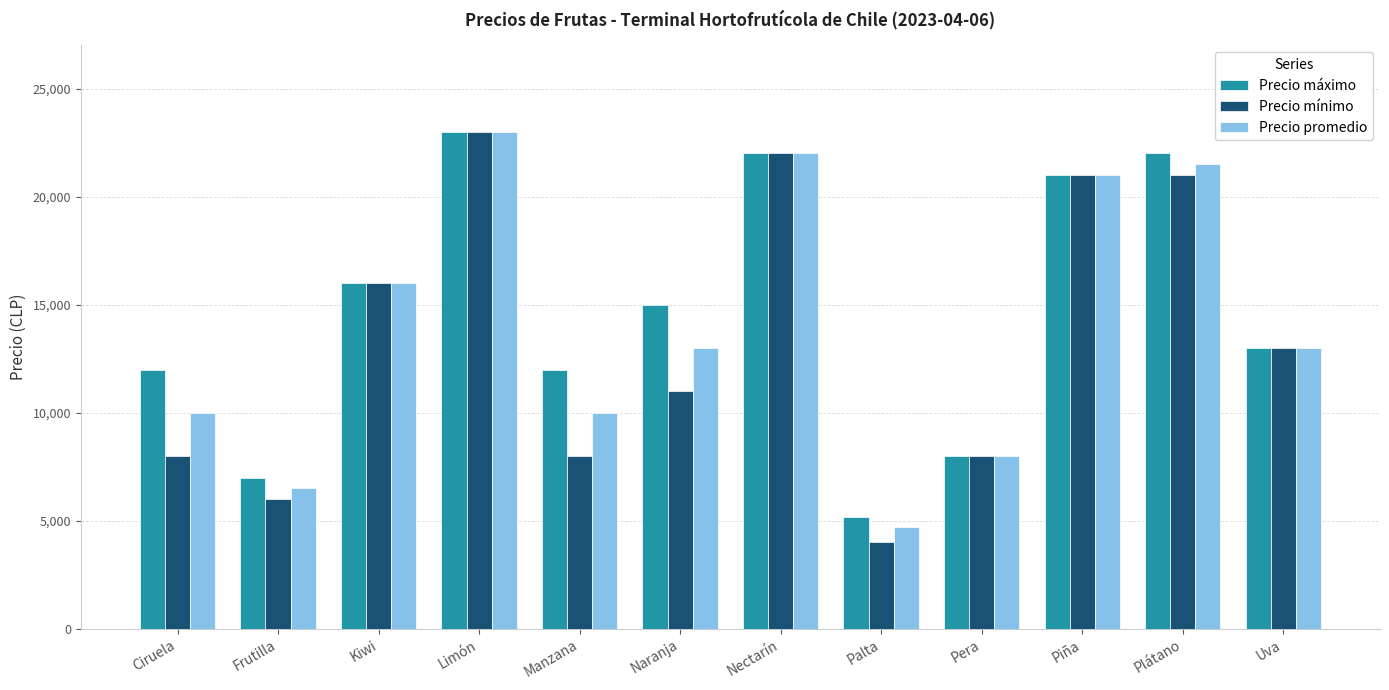

At which category does the chart reach its minimum across all series?

Palta